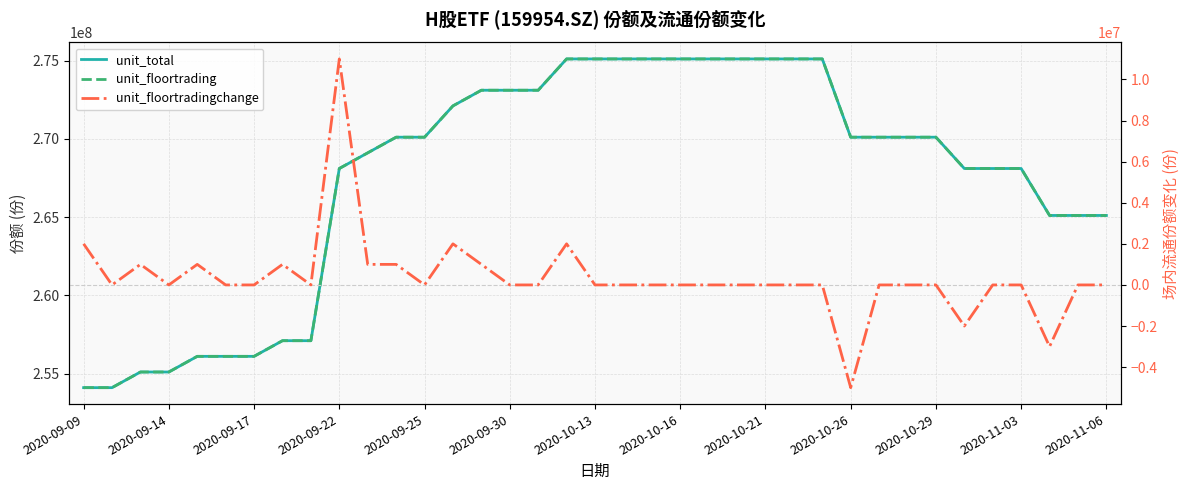

How many lines are shown in the chart?

3